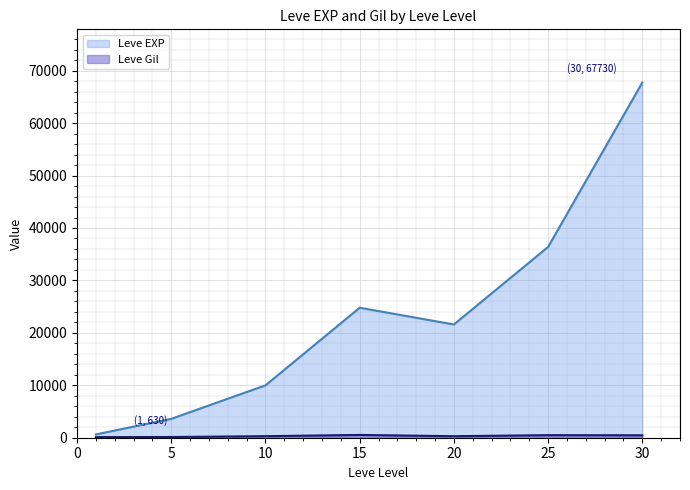

True or false: Leve EXP has more than 0 interior local peaks.

True